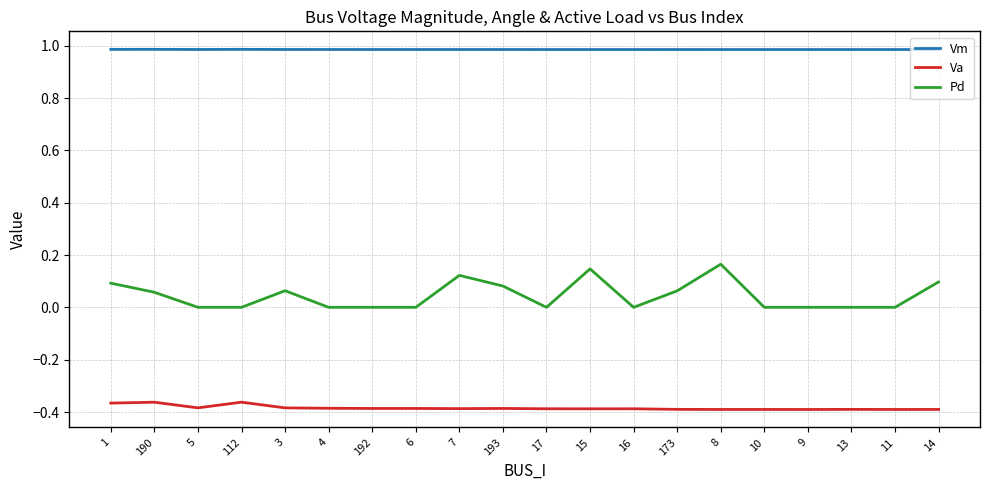

The Vm series shows 1.0 at 7. True or false?

True